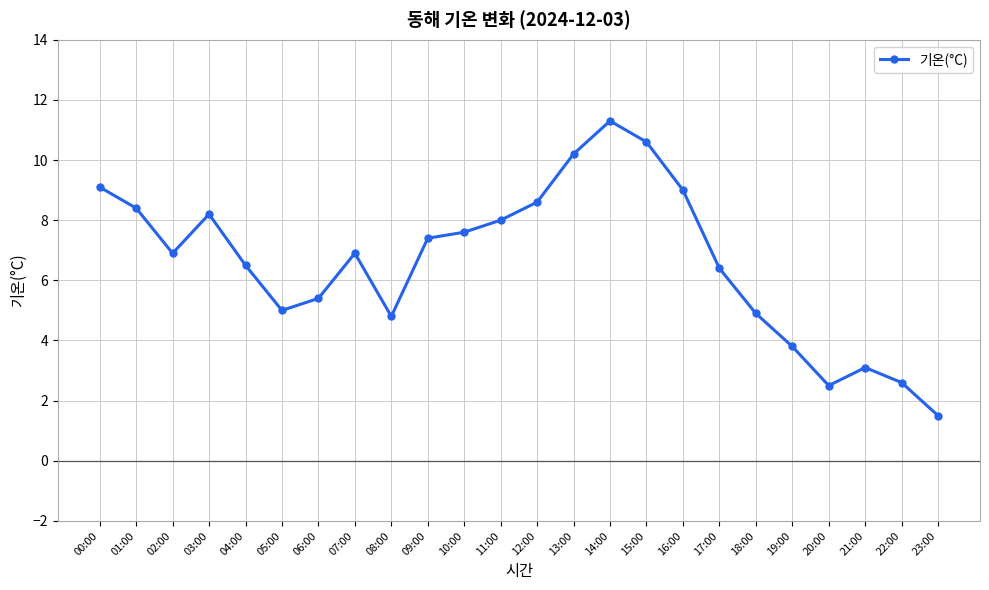

How many values are below 6?

9